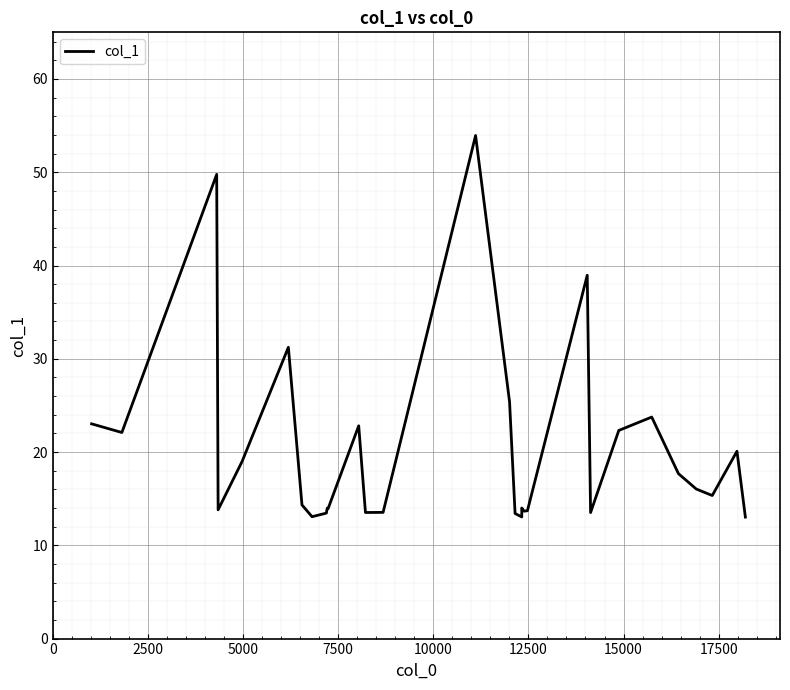

What is the maximum value shown in the chart?

53.9